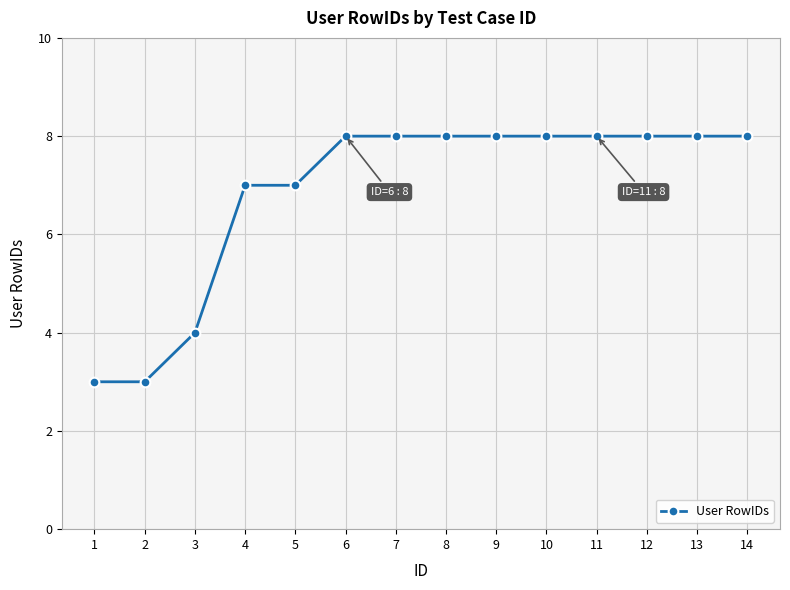

What is the maximum value shown in the chart?

8